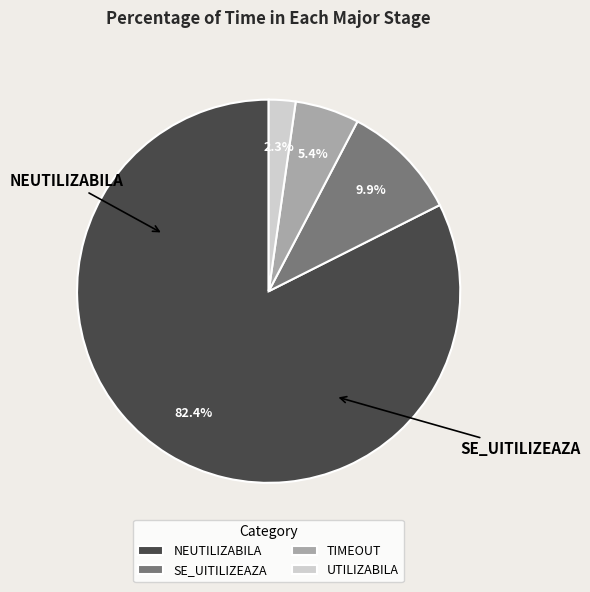

What percentage is NOT represented by SE_UITILIZEAZA?

90.1%